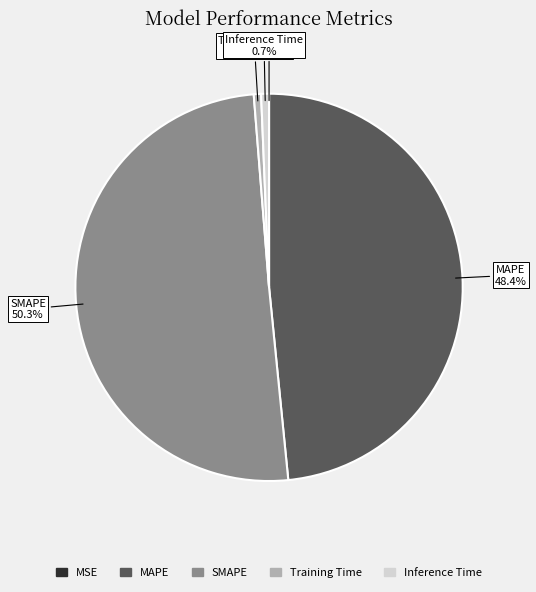

Which has a higher value, MAPE or SMAPE?

SMAPE